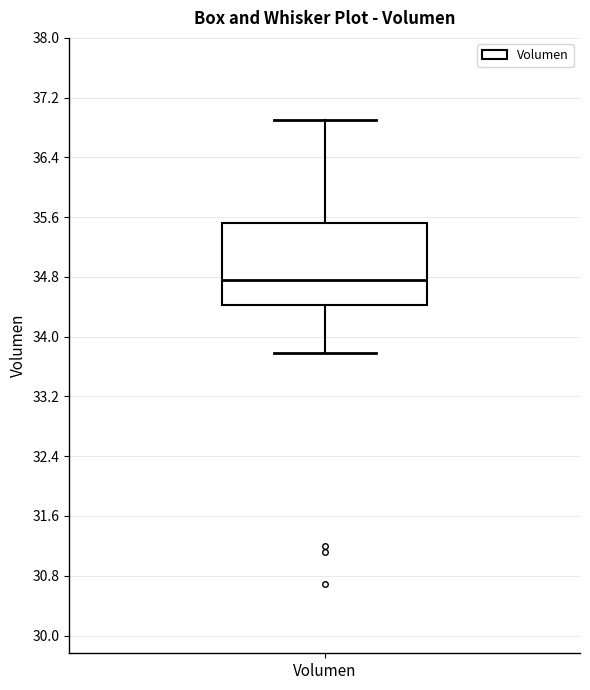

Read this box plot against the y-axis: the position of the median line, the range covered by the box, and the ends of both whiskers. The values are not printed on the chart, so give them approximately, as read against the axis.

median 34.8, box 34.4 to 35.5, whiskers 33.8 to 36.9